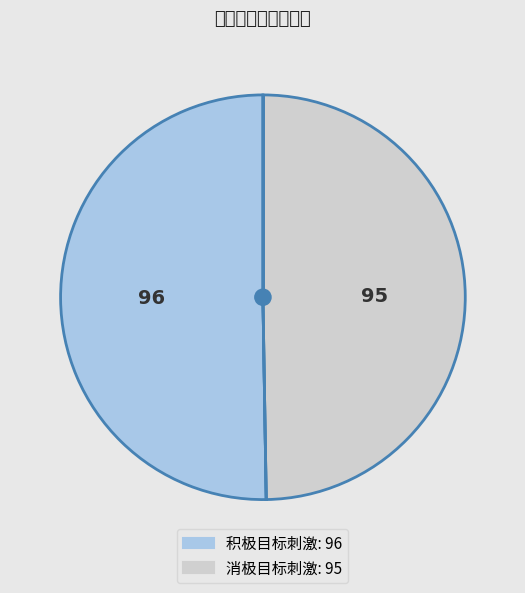

Which slice is the smallest?

消极目标刺激